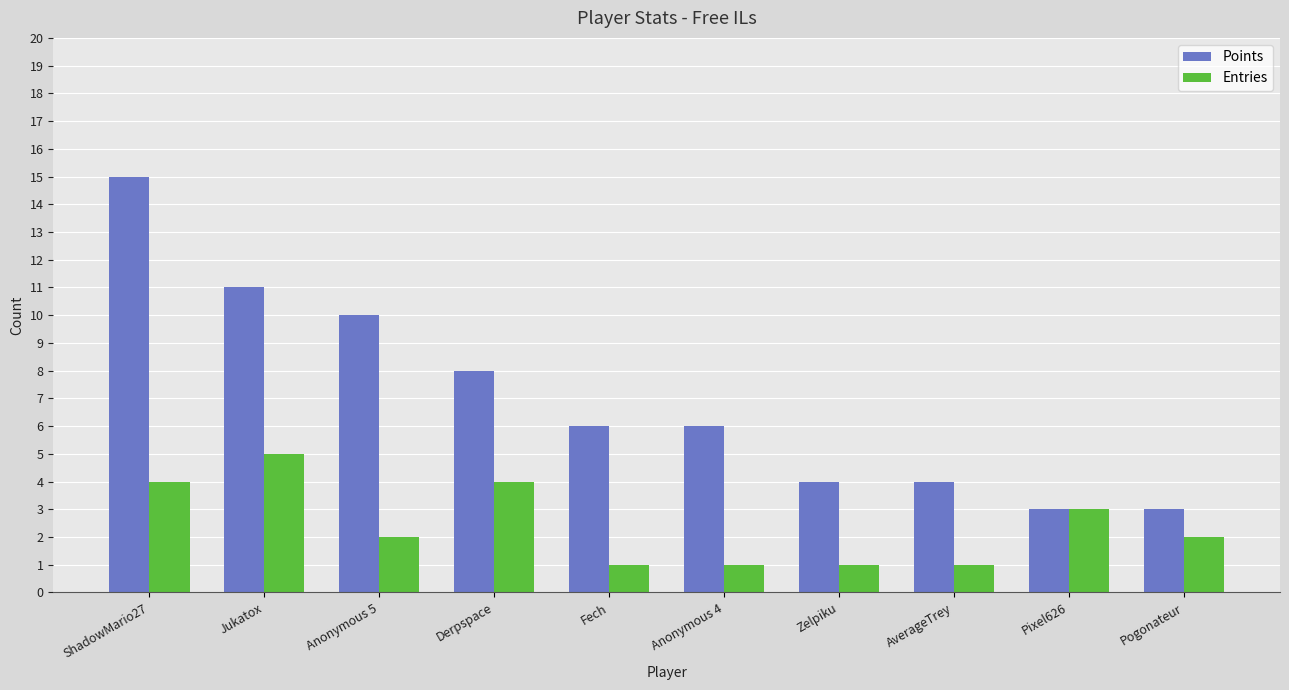

What is the difference between the maximum and second lowest values in the Entries series?

4